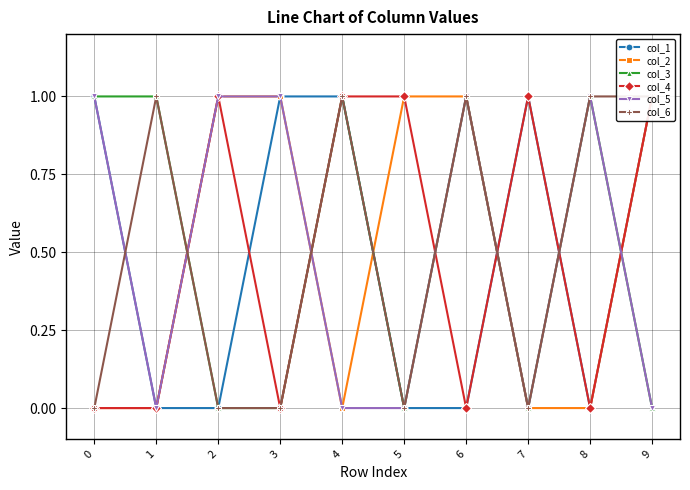

What is the sum of the col_6 values at 1 and 8?

2